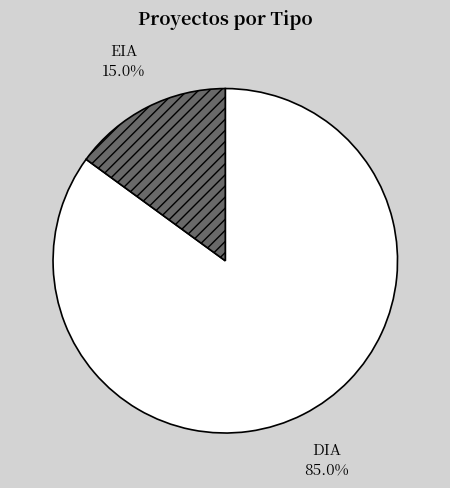

Does EIA account for over 50% of the chart?

No